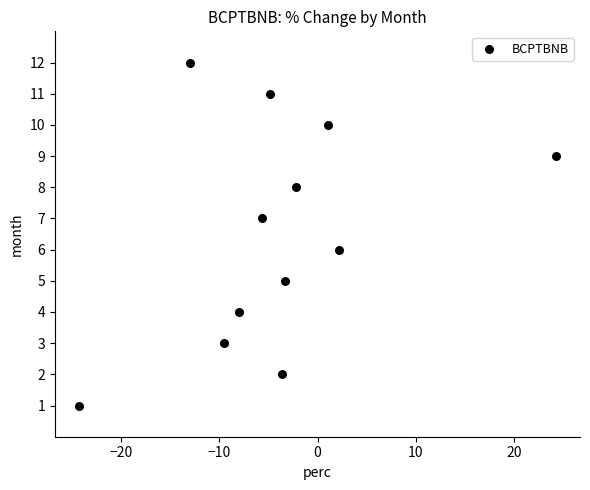

What is the range of Y values (max minus min)?

11